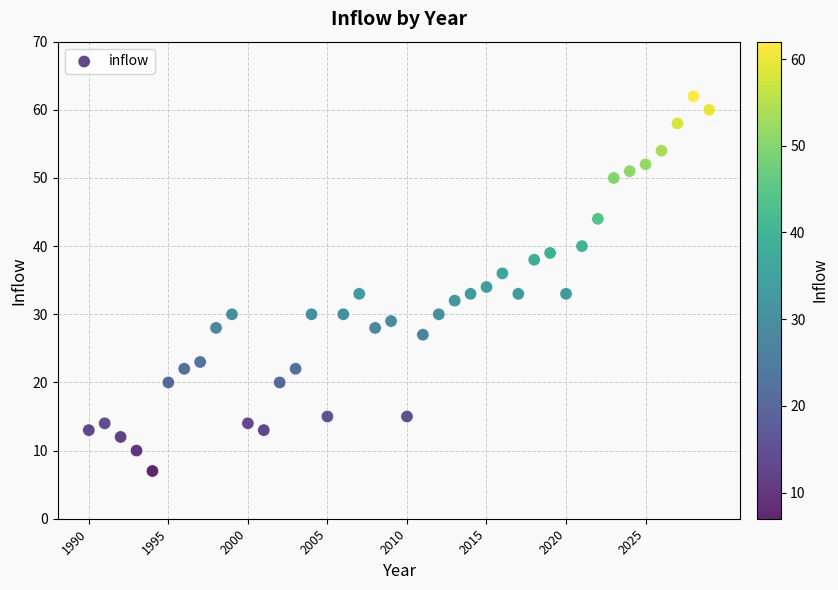

What is the range of X values (max minus min)?

39